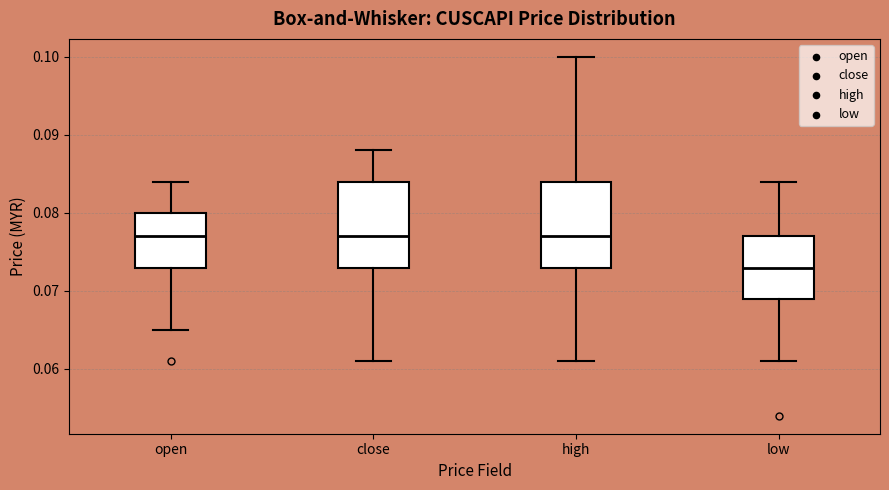

Reading left to right, transcribe this box plot: for each box, give where its median line is, the range the box spans, and where its two whiskers end, as read against the y-axis. The values are not printed on the chart, so give them approximately, as read against the axis.

open: median 0.077, box 0.073 to 0.080, whiskers 0.065 to 0.084
close: median 0.077, box 0.073 to 0.084, whiskers 0.061 to 0.088
high: median 0.077, box 0.073 to 0.084, whiskers 0.061 to 0.100
low: median 0.073, box 0.069 to 0.077, whiskers 0.061 to 0.084